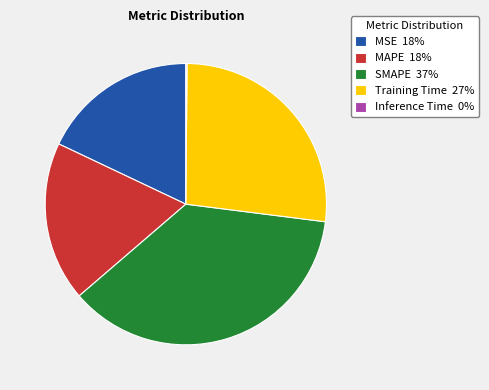

Does any single category account for the majority?

No